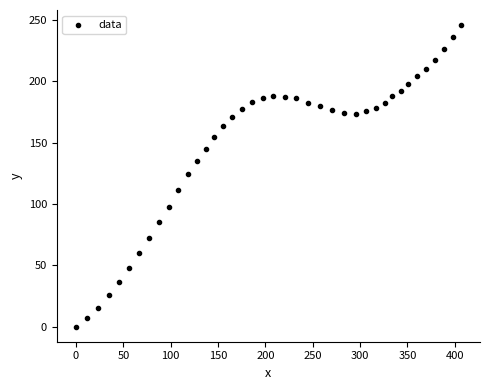

What is the range of X values (max minus min)?

406.3